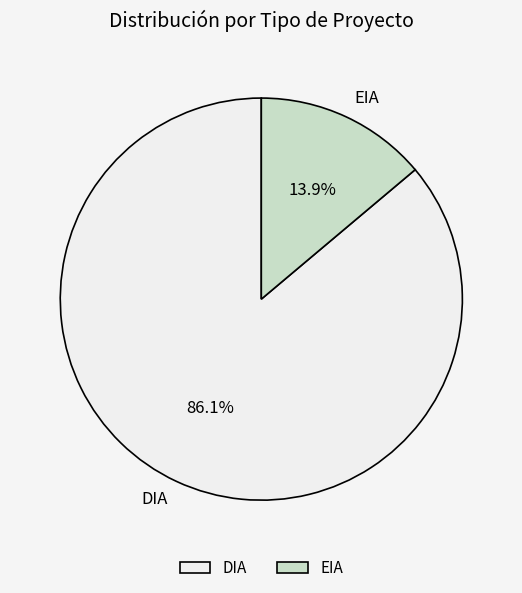

How many segments does this pie chart have?

2